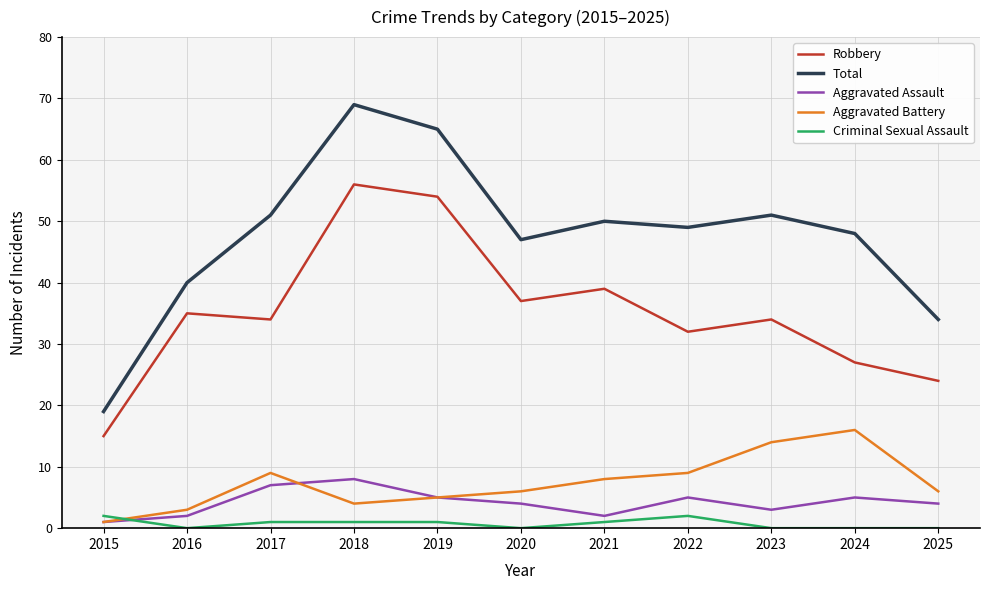

What are all the series names shown in the legend?

Robbery, Total, Aggravated Assault, Aggravated Battery, Criminal Sexual Assault